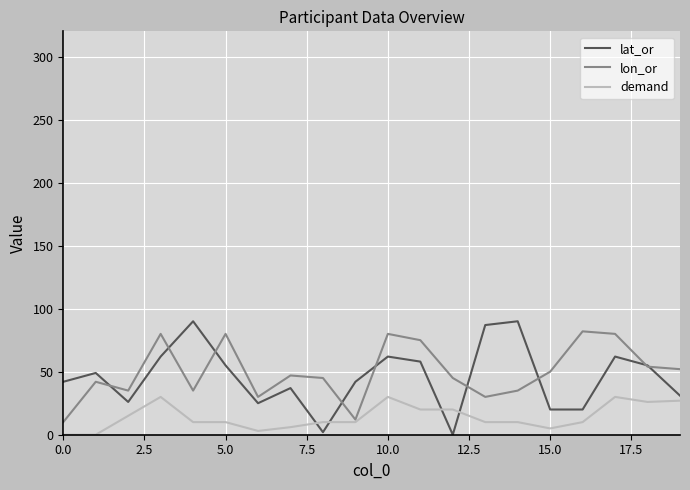

Which series has the widest spread of values?

lat_or